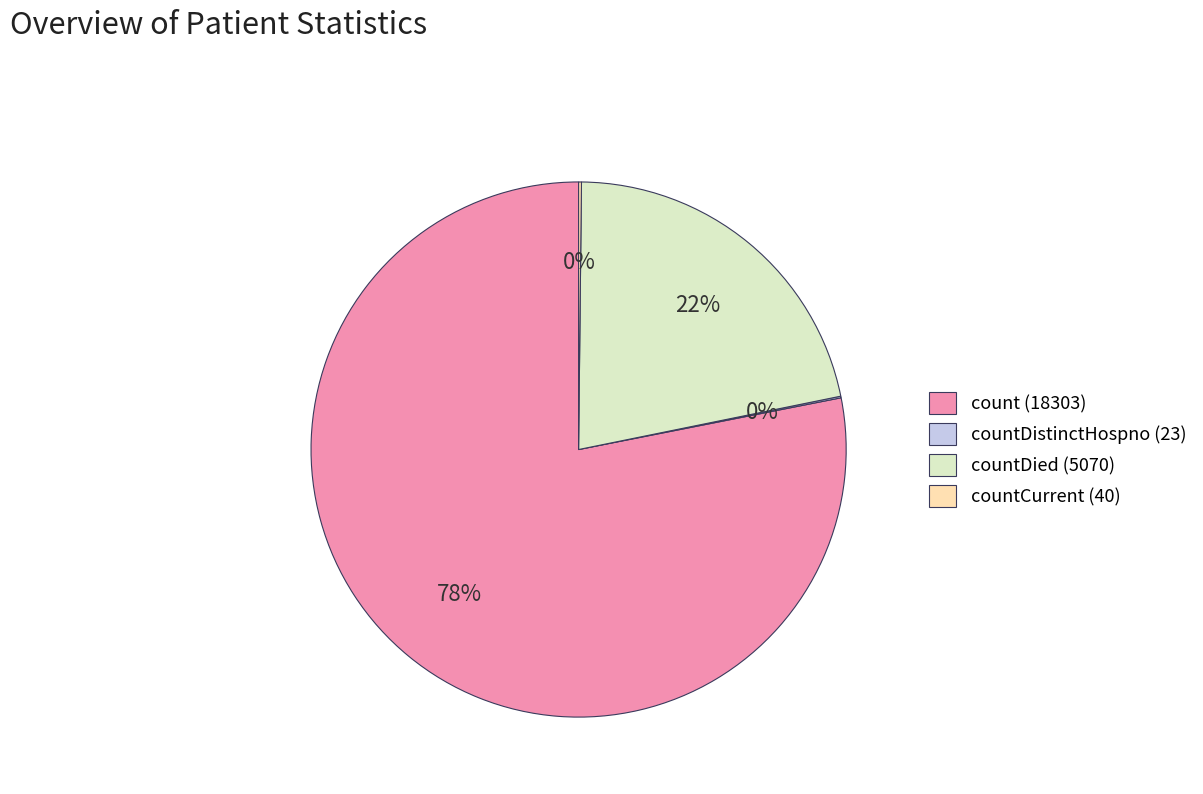

Which slice is the largest?

count (18303)